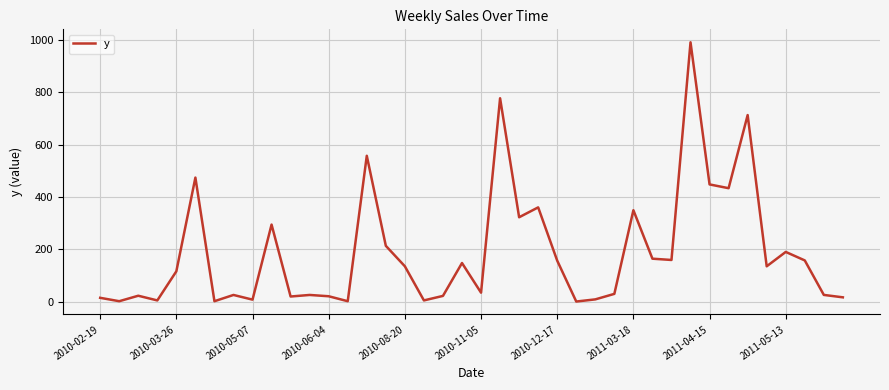

What is the greatest value displayed?

989.5